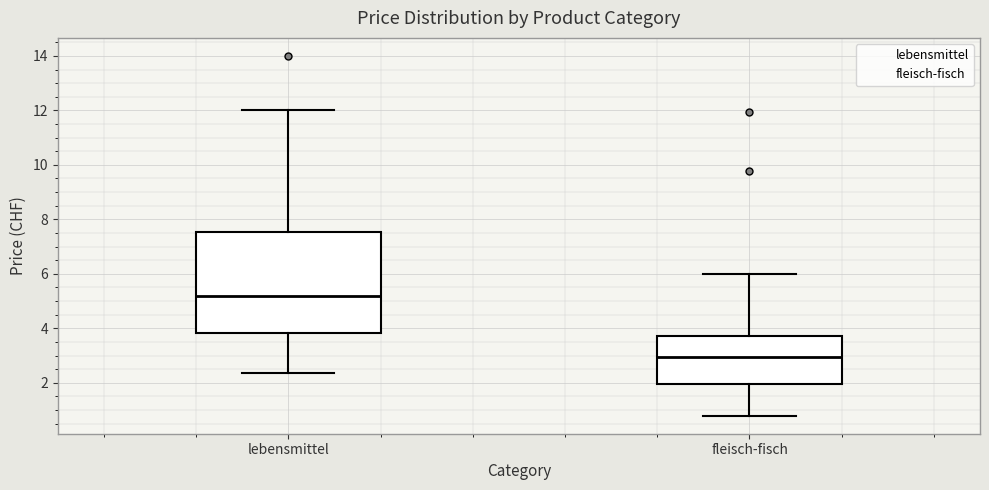

Reading left to right, transcribe this box plot: for each box, give where its median line is, the range the box spans, and where its two whiskers end, as read against the y-axis. The values are not printed on the chart, so give them approximately, as read against the axis.

lebensmittel: median 5.2, box 3.8 to 7.6, whiskers 2.4 to 12.0
fleisch-fisch: median 3.0, box 2.0 to 3.8, whiskers 0.8 to 6.0